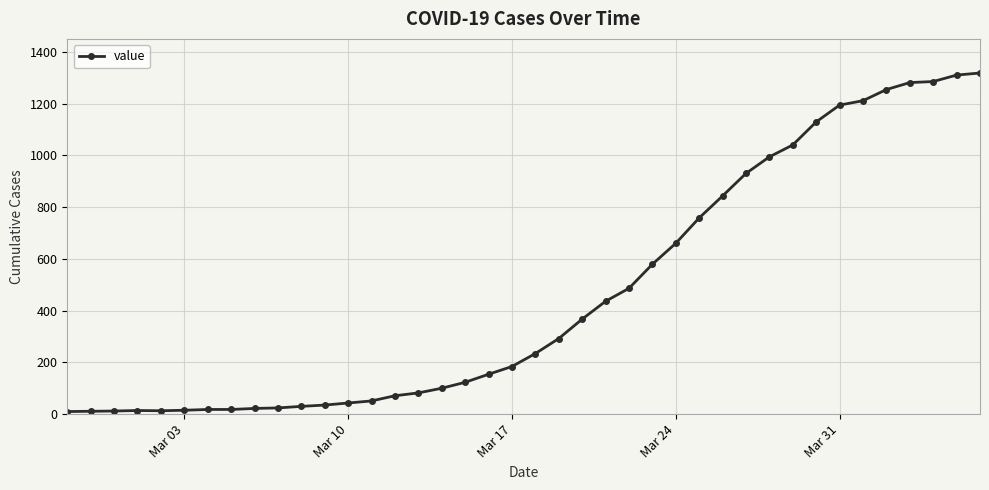

What is the sum of all values?

18631